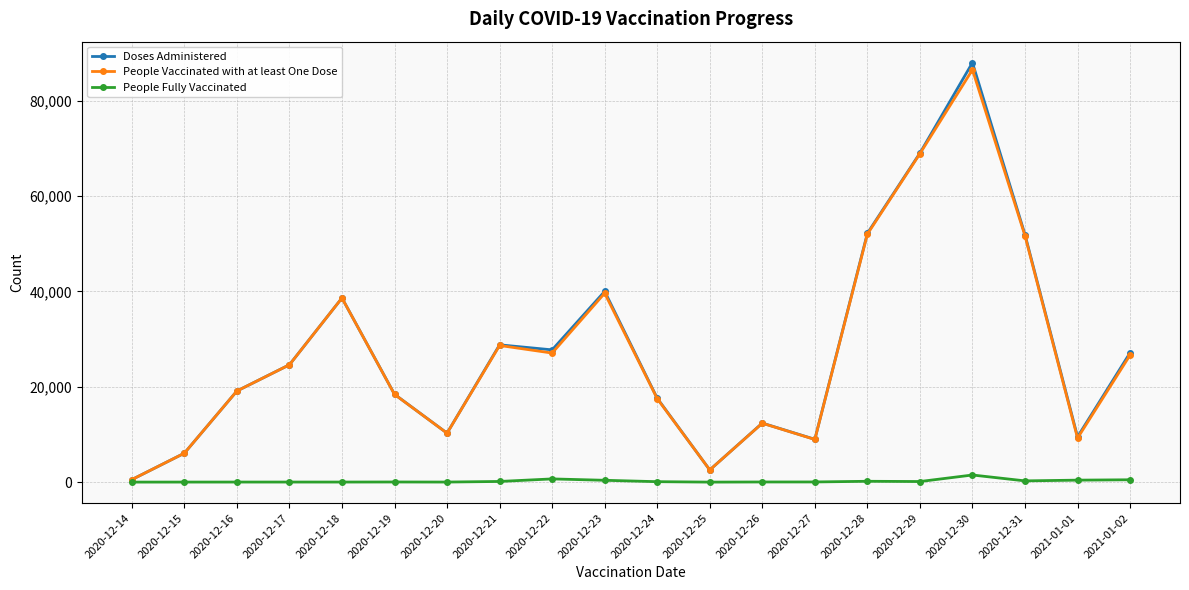

At which label is People Vaccinated with at least One Dose closest to 43495?

2020-12-23